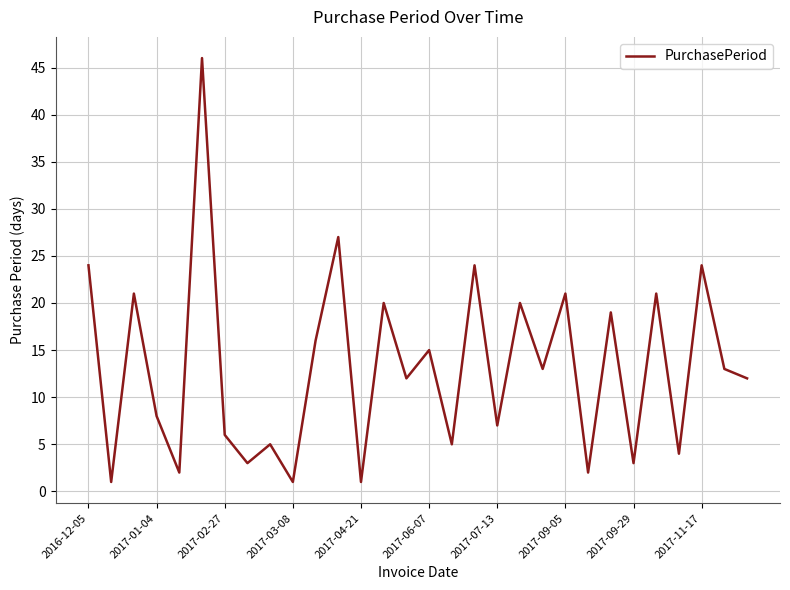

What is the maximum value shown in the chart?

46